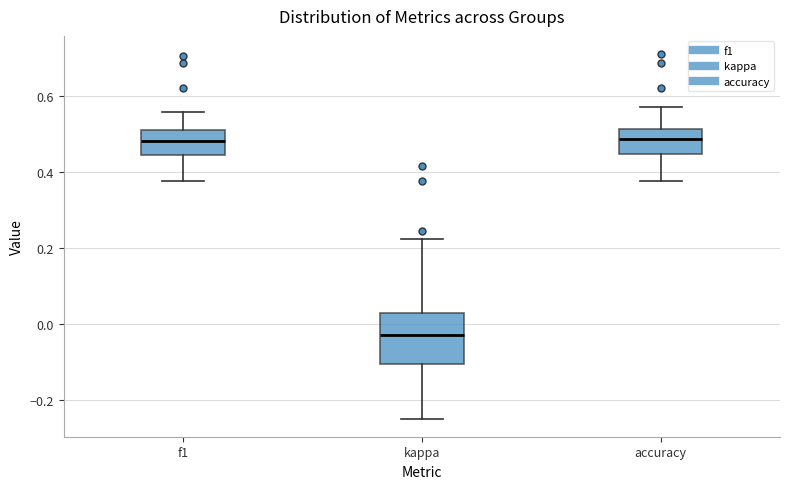

Reading left to right, read every box against the y-axis: the position of its median line, the range the box covers, and the ends of its whiskers. The values are not printed on the chart, so give them approximately, as read against the axis.

f1: median 0.48, box 0.44 to 0.52, whiskers 0.38 to 0.56
kappa: median -0.04, box -0.10 to 0.02, whiskers -0.24 to 0.22
accuracy: median 0.48, box 0.44 to 0.52, whiskers 0.38 to 0.58